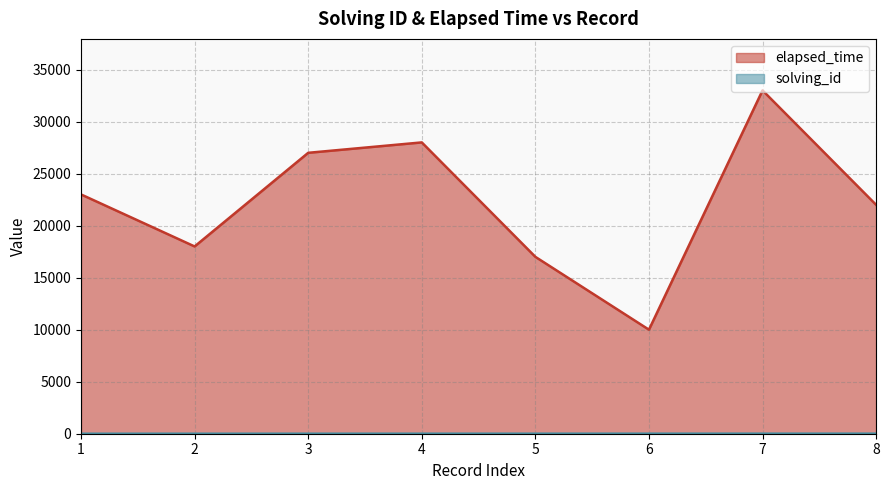

At which category is the sum across all series the highest?

7